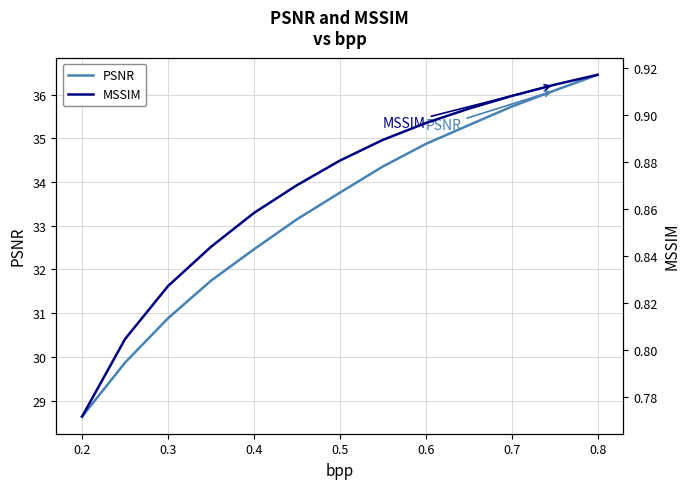

The value of PSNR at 0.4 is 32.5. True or false?

True